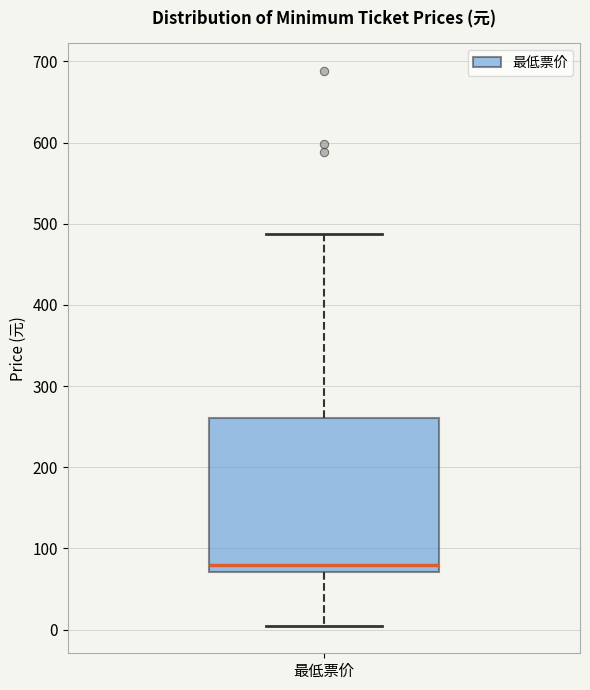

Read this box plot against the y-axis: the position of the median line, the range covered by the box, and the ends of both whiskers. The values are not printed on the chart, so give them approximately, as read against the axis.

median 80, box 70 to 260, whiskers 10 to 490